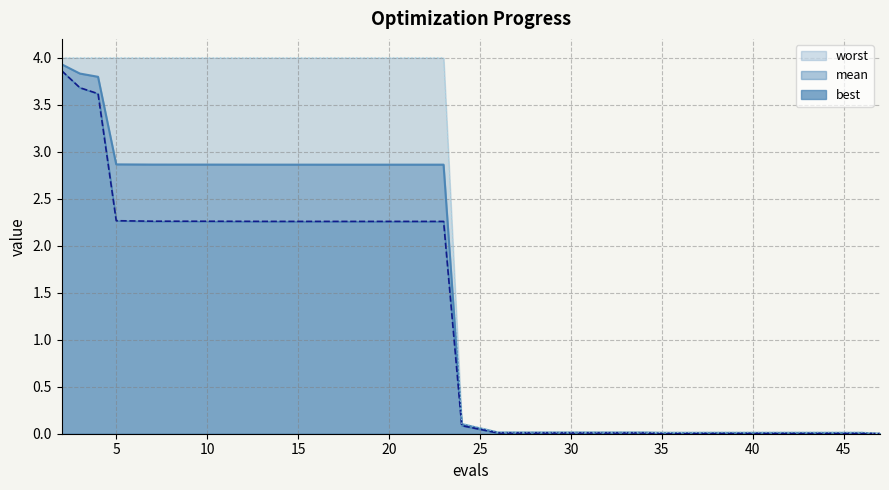

What is the sum of the best values at 16 and 14?

4.5